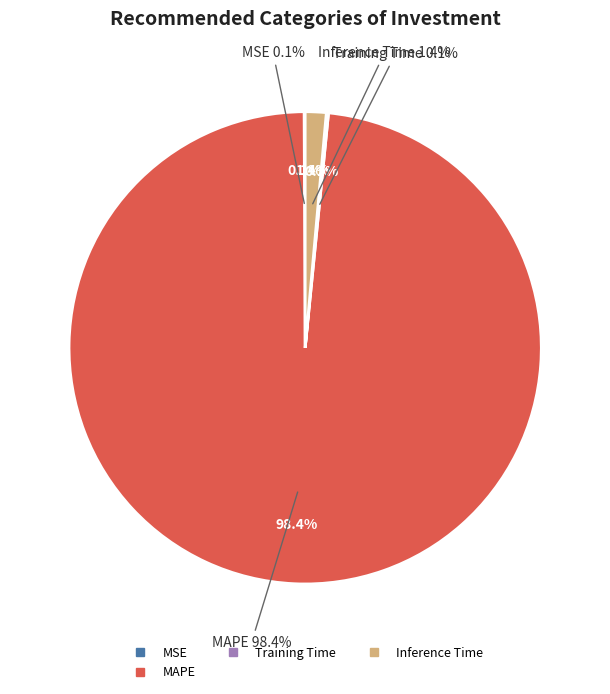

Count the number of slices in the pie.

5